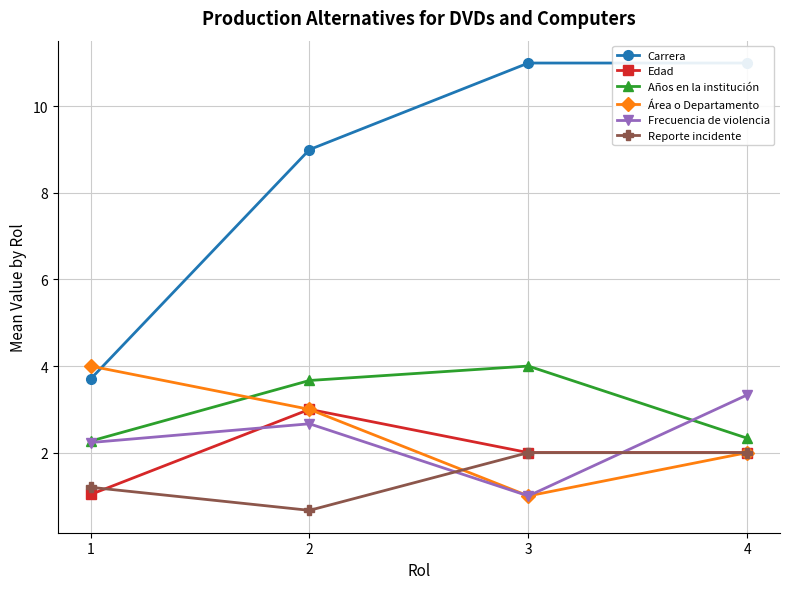

Which series has the largest range (max minus min)?

Carrera